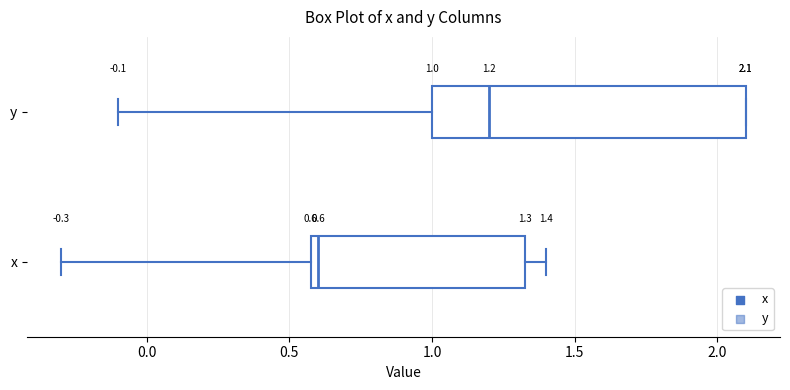

Which box has the furthest to the left median line?

x